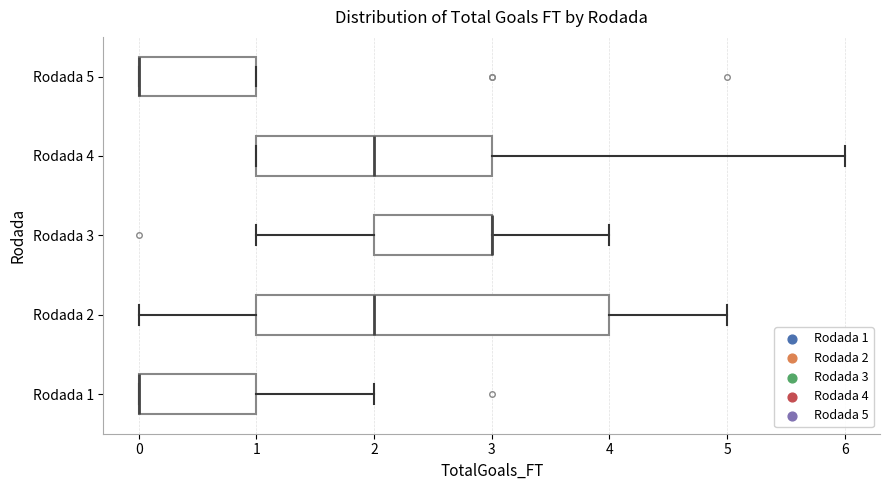

Reading bottom to top, transcribe this box plot: for each box, give where its median line is, the range the box spans, and where its two whiskers end, as read against the x-axis. The values are not printed on the chart, so give them approximately, as read against the axis.

Rodada 1: median 0 (drawn on the box's left edge), box 0 to 1, whiskers 0 to 2
Rodada 2: median 2, box 1 to 4, whiskers 0 to 5
Rodada 3: median 3 (drawn on the box's right edge), box 2 to 3, whiskers 1 to 4
Rodada 4: median 2, box 1 to 3, whiskers 1 to 6
Rodada 5: median 0 (drawn on the box's left edge), box 0 to 1, whiskers 0 to 1